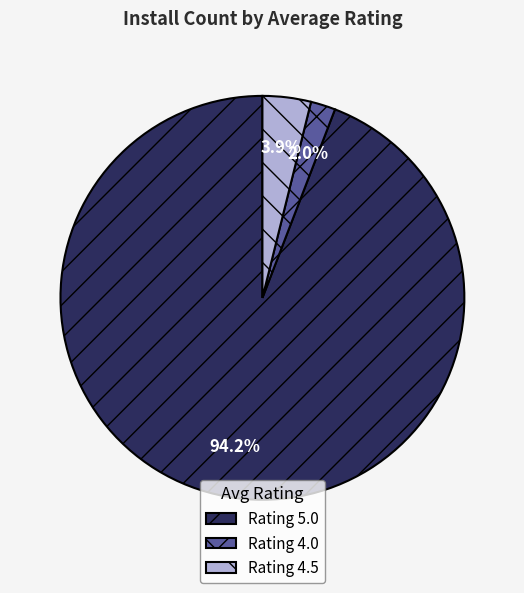

What is the ratio of the value at Rating 4.5 to the value at Rating 4.0?

2.0